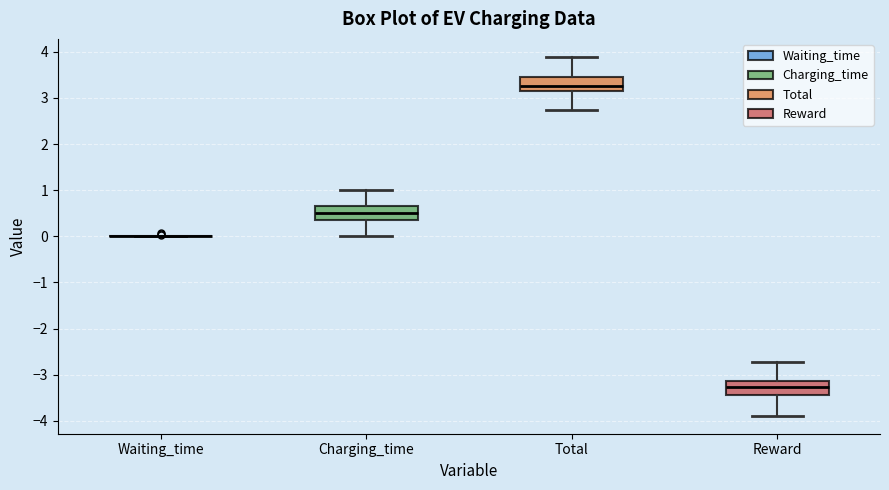

Reading left to right, transcribe this box plot: for each box, give where its median line is, the range the box spans, and where its two whiskers end, as read against the y-axis. The values are not printed on the chart, so give them approximately, as read against the axis.

Waiting_time: box collapsed to a line at 0.0, whiskers 0.0 to 0.0
Charging_time: median 0.5, box 0.4 to 0.7, whiskers 0.0 to 1.0
Total: median 3.3, box 3.1 to 3.4, whiskers 2.7 to 3.9
Reward: median -3.3, box -3.4 to -3.1, whiskers -3.9 to -2.7